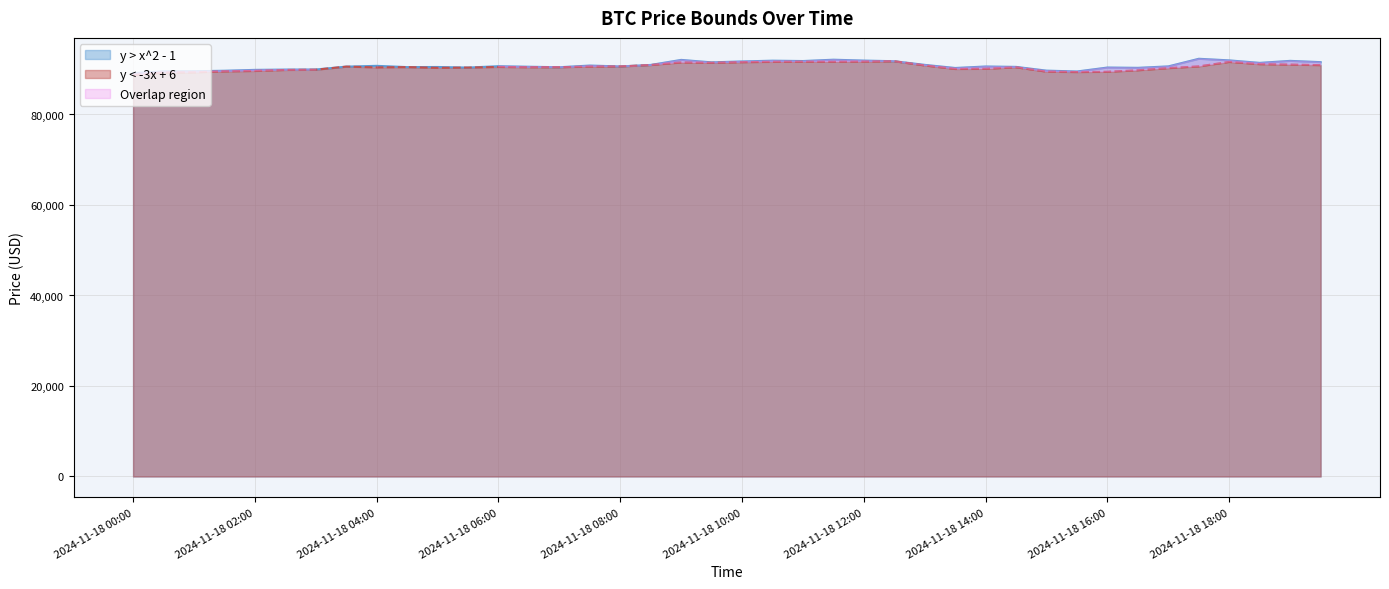

Which series has the largest total across all categories?

y > x^2 - 1